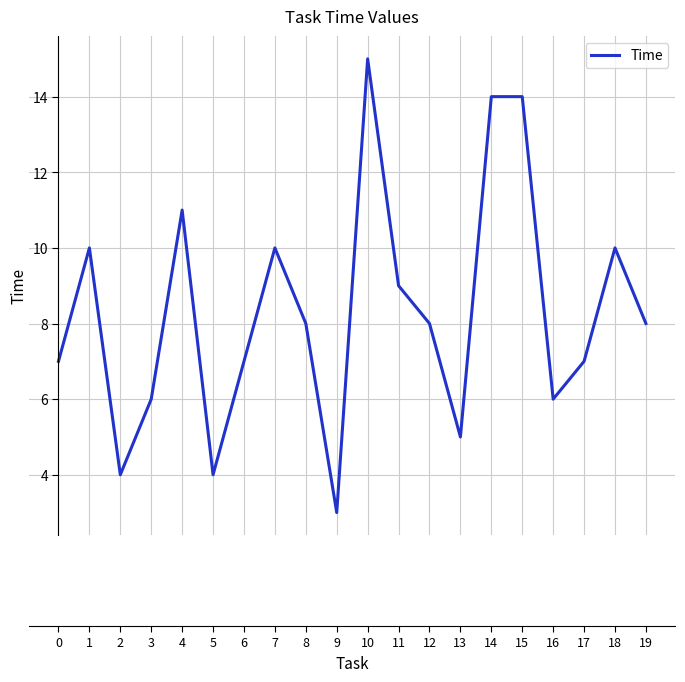

How many interior local valleys (lower than both neighbors) does the data have?

5